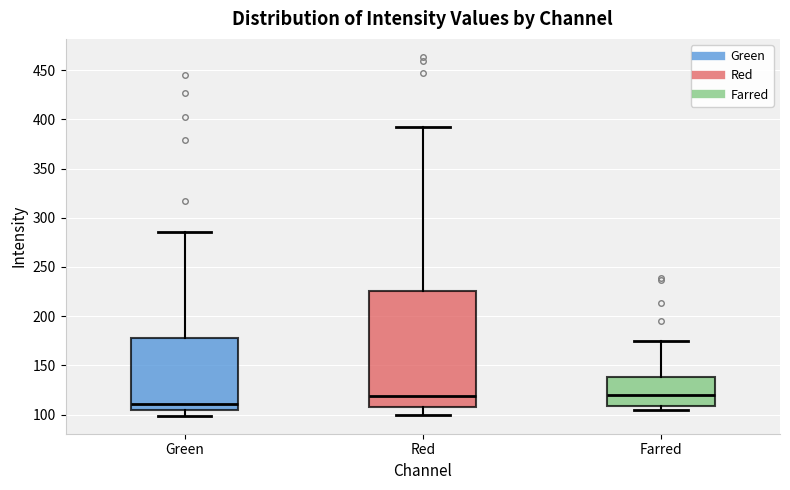

Where does the median line of the box for Green sit on the y-axis? The values are not printed on the chart, so give them approximately, as read against the axis.

110